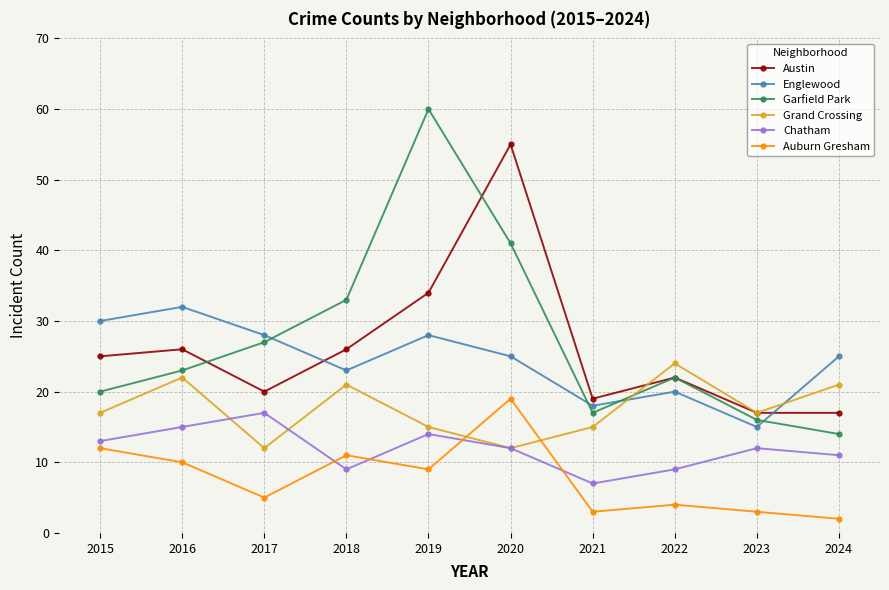

At which category is the sum across all series the highest?

2020